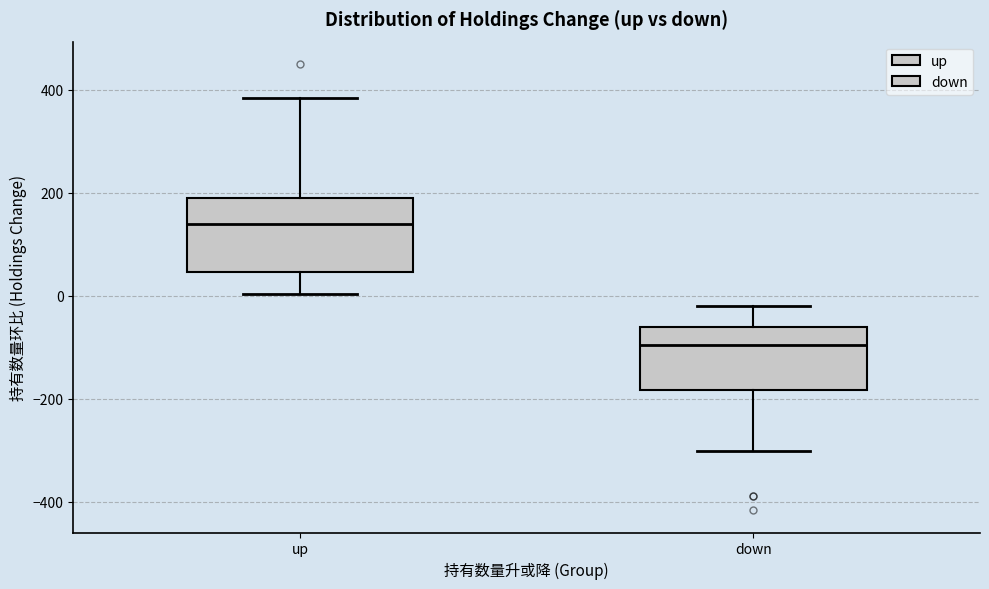

Where does the upper whisker of the box for down end on the y-axis? The values are not printed on the chart, so give them approximately, as read against the axis.

-20